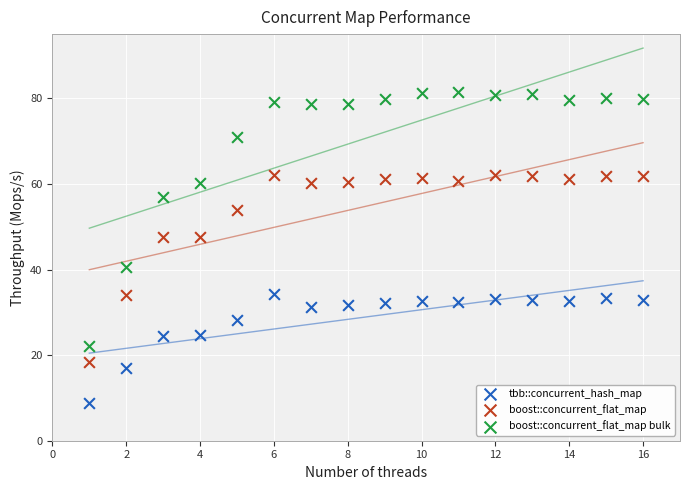

Across all data points, what is the range of X values (max minus min)?

15.0